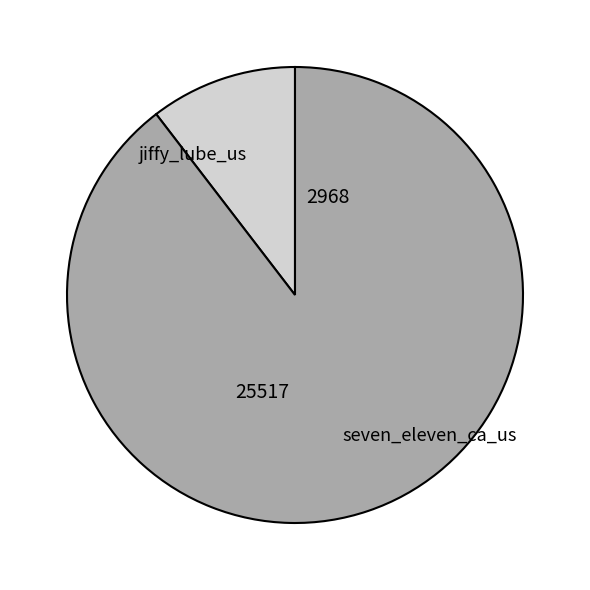

Approximately how many times larger is the value at seven_eleven_ca_us compared to jiffy_lube_us?

8.6